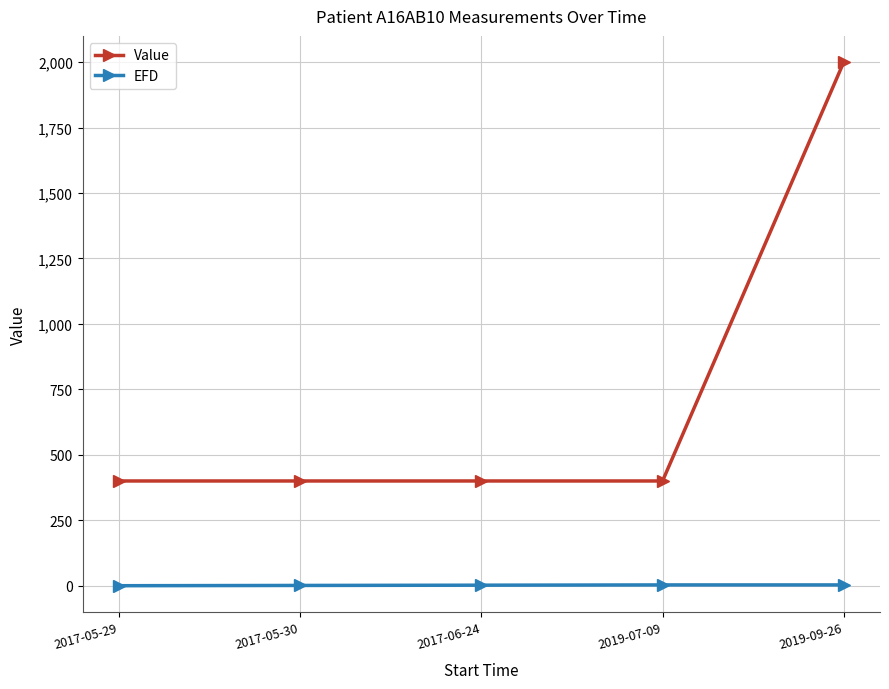

True or false: EFD and Value cross at least once.

False